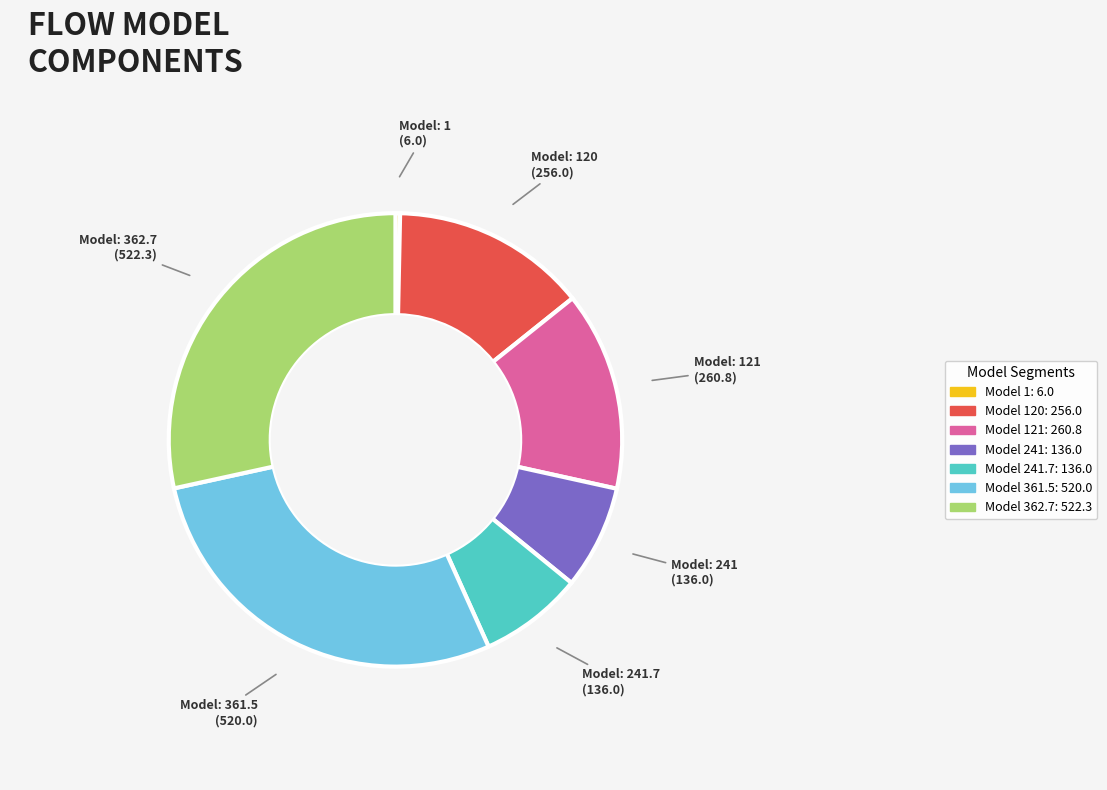

Is there any slice that represents more than half of the pie?

No